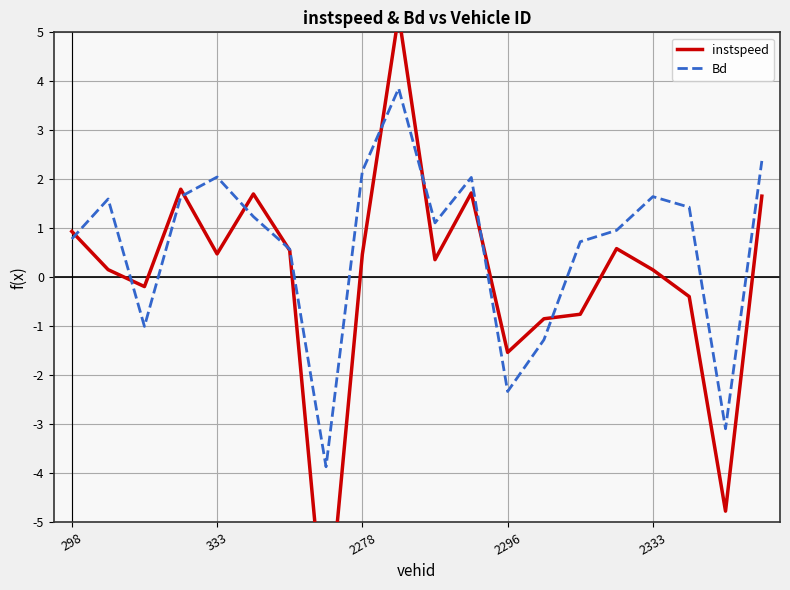

What is the average value of the Bd series?

0.6